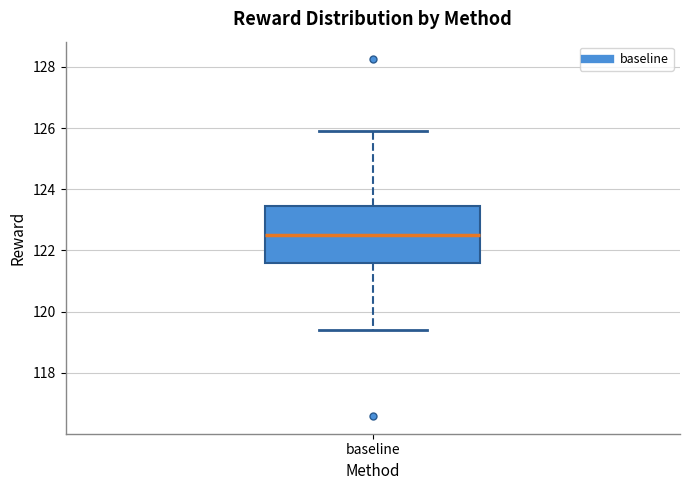

Where is the upper edge of the box for baseline on the y-axis? The values are not printed on the chart, so give them approximately, as read against the axis.

123.4